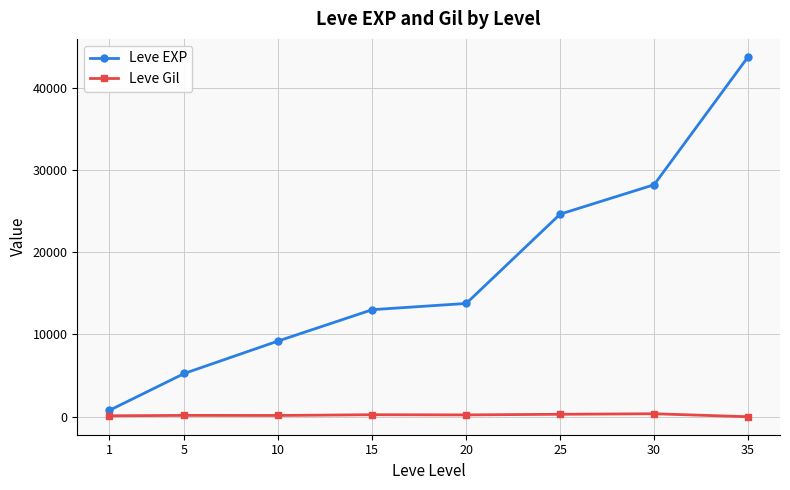

Which series changed the most between 5 and 25?

Leve EXP